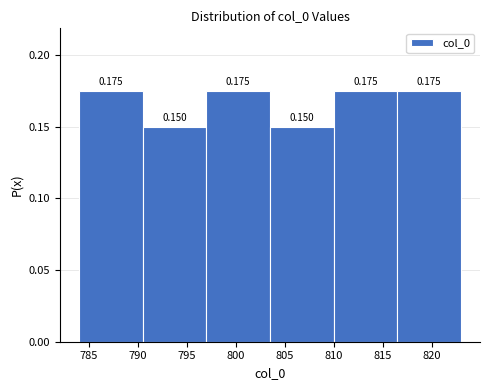

Reading left to right, list every bar in this chart as the range it spans on the x-axis followed by its height.

784.0 to 790.5: 0.175
790.5 to 797.0: 0.150
797.0 to 803.5: 0.175
803.5 to 810.0: 0.150
810.0 to 816.5: 0.175
816.5 to 823.0: 0.175